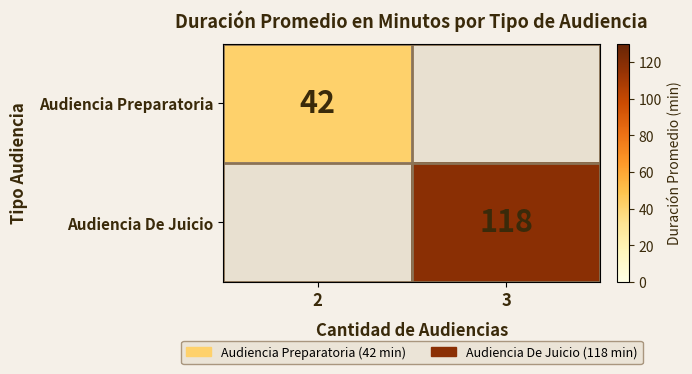

The Audiencia De Juicio series shows 118 at 3. True or false?

True